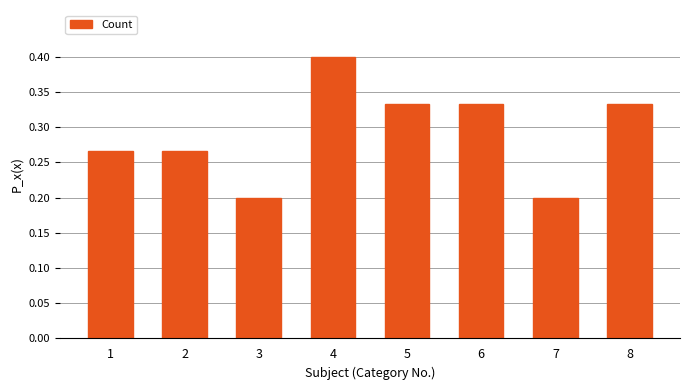

Does the chart contain any negative values?

No